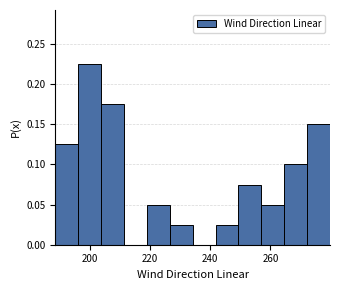

Read against the x-axis, roughly where is the centre of the tallest bar?

200